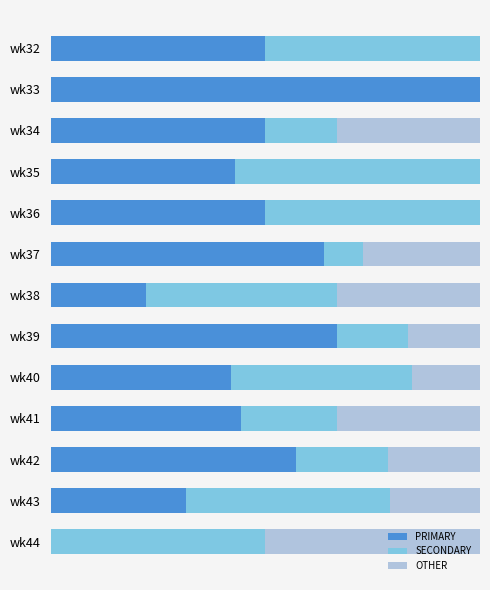

Rank the series by their average value, from lowest to highest.

OTHER, SECONDARY, PRIMARY